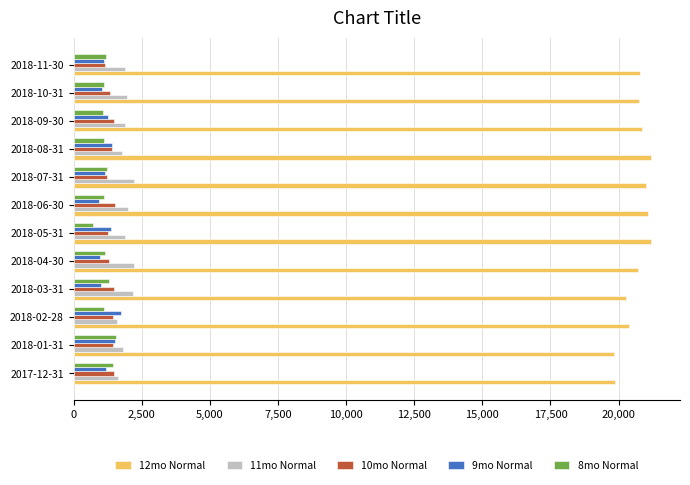

At how many categories does at least one series exceed 7561?

12